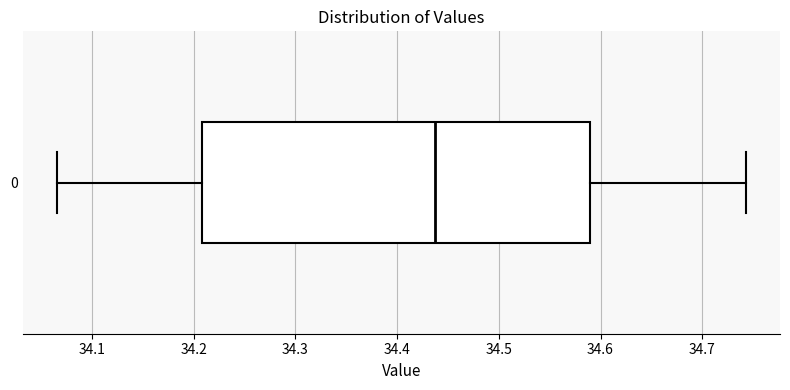

Transcribe this box plot: give where the median line is, the range the box spans, and where the two whiskers end, as read against the x-axis. The values are not printed on the chart, so give them approximately, as read against the axis.

median 34.44, box 34.21 to 34.59, whiskers 34.07 to 34.74